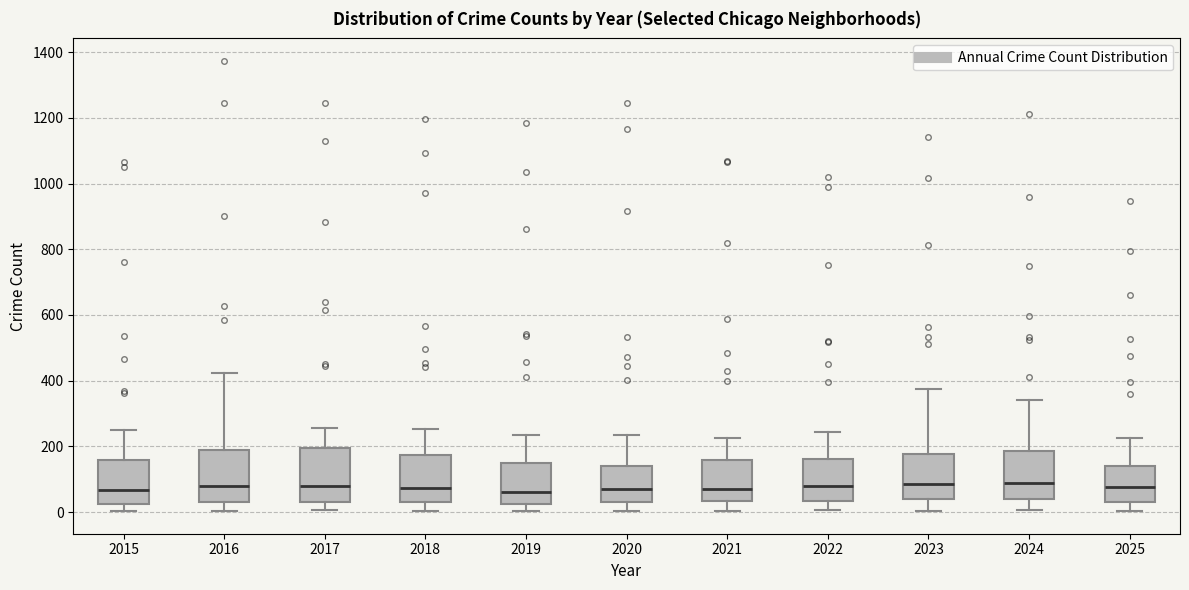

Reading left to right, read every box against the y-axis: the position of its median line, the range the box covers, and the ends of its whiskers. The values are not printed on the chart, so give them approximately, as read against the axis.

2015: median 60, box 20 to 160, whiskers 0 to 260
2016: median 80, box 40 to 200, whiskers 0 to 420
2017: median 80, box 40 to 200, whiskers 0 to 260
2018: median 80, box 40 to 180, whiskers 0 to 260
2019: median 60, box 20 to 140, whiskers 0 to 240
2020: median 80, box 40 to 140, whiskers 0 to 240
2021: median 80, box 40 to 160, whiskers 0 to 220
2022: median 80, box 40 to 160, whiskers 0 to 240
2023: median 80, box 40 to 180, whiskers 0 to 380
2024: median 80, box 40 to 180, whiskers 0 to 340
2025: median 80, box 40 to 140, whiskers 0 to 220